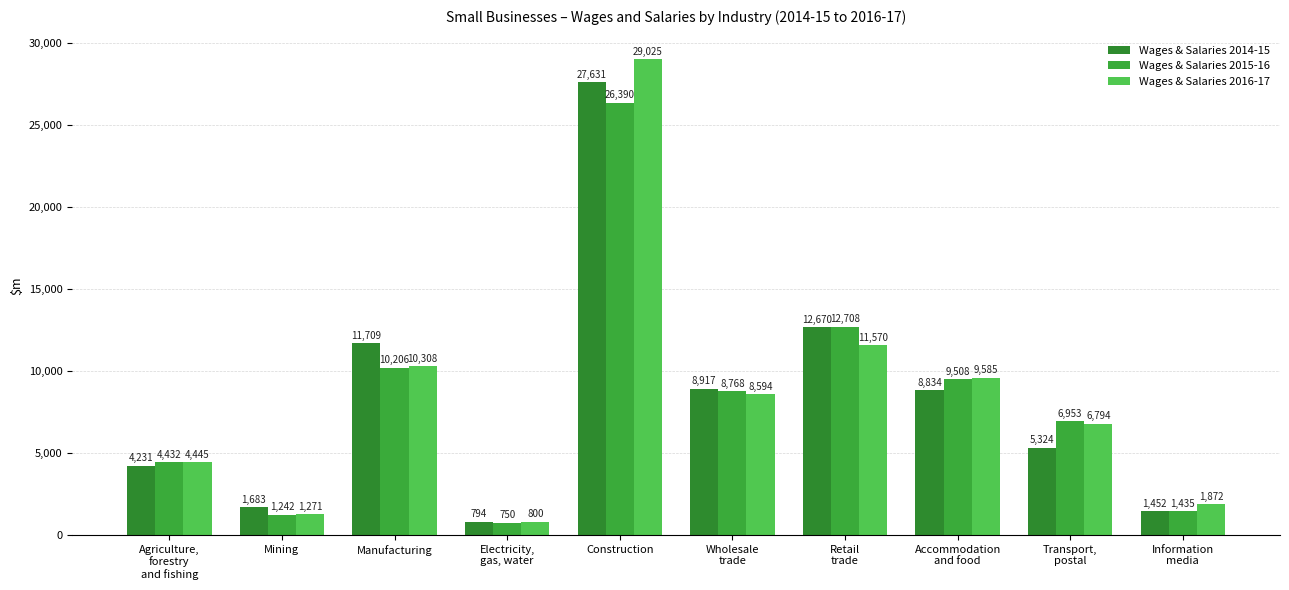

Where is Wages & Salaries 2015-16 nearest to the value 13570?

Retail
trade